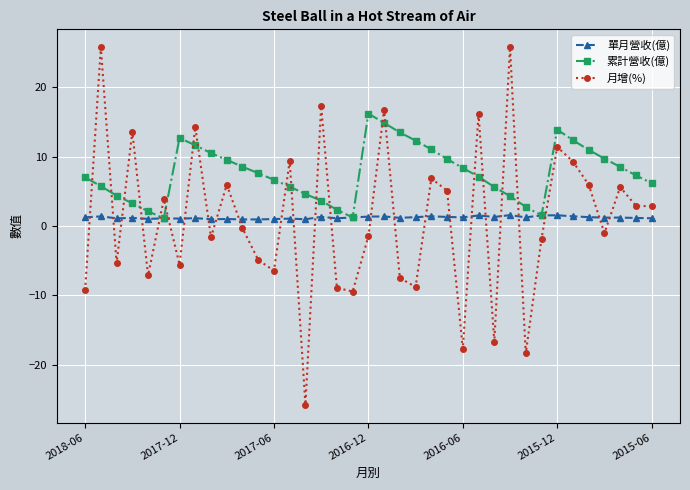

True or false: 單月營收(億) has more than 2 points higher than both neighbors.

True